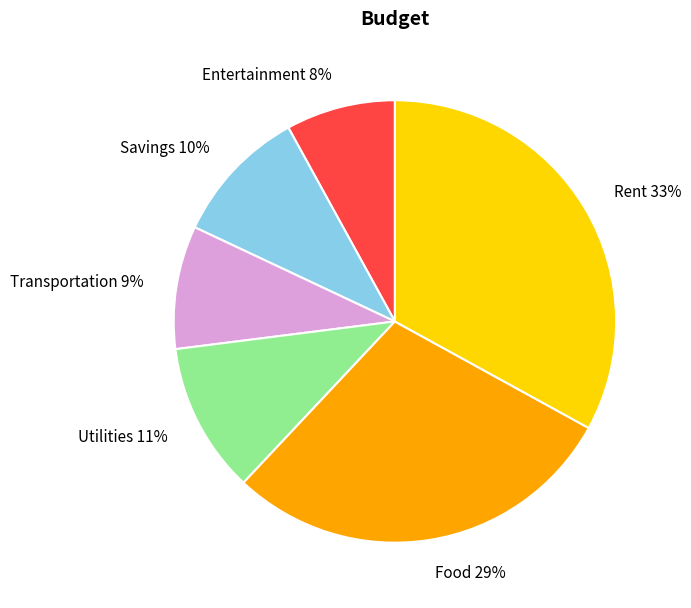

To the nearest percent, what portion does Savings 10% represent?

10%